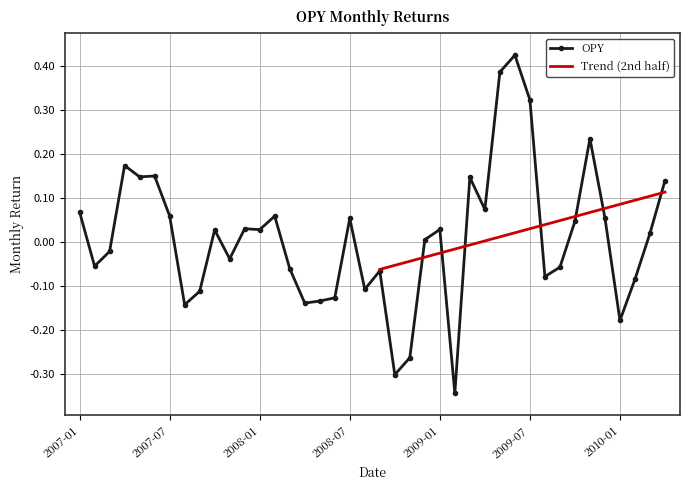

Where does the data first go above 0?

2007-01